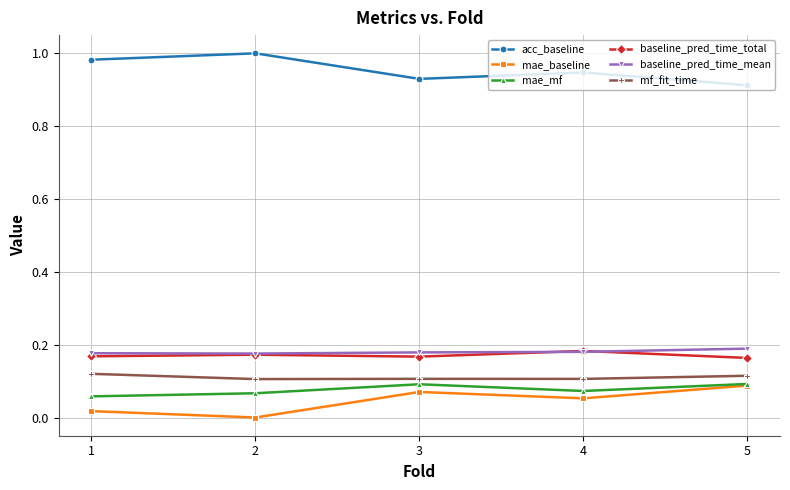

At which category does mae_baseline reach its first local valley?

2